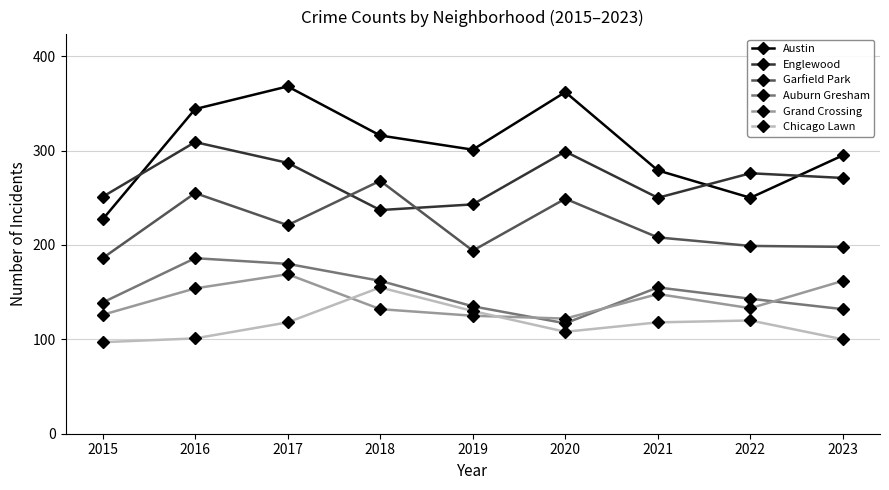

True or false: Austin and Garfield Park intersect in this chart.

False